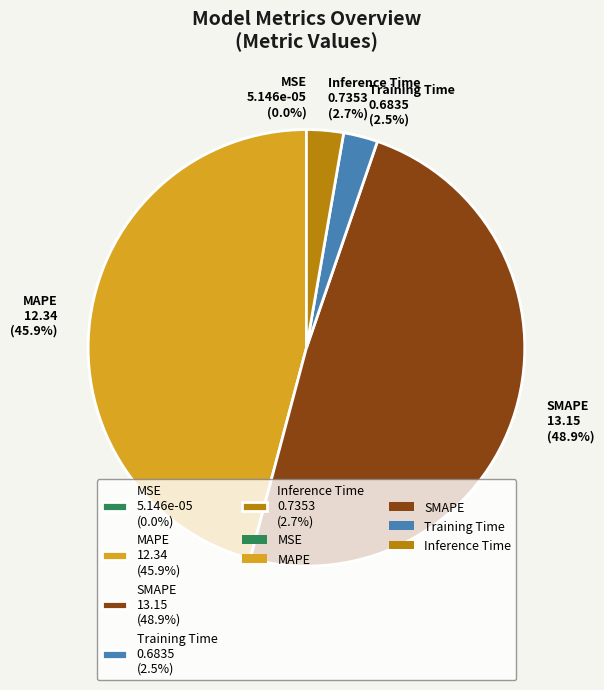

To the nearest percent, what is the average slice percentage?

20%